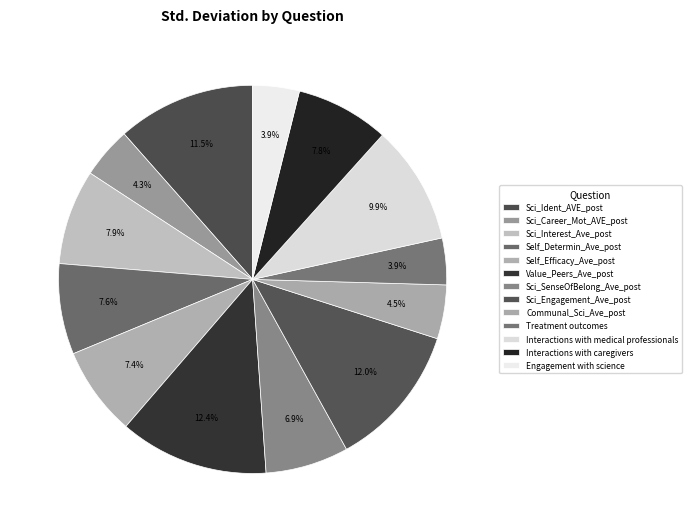

What percentage is the Engagement with science slice, to the nearest percent?

4%